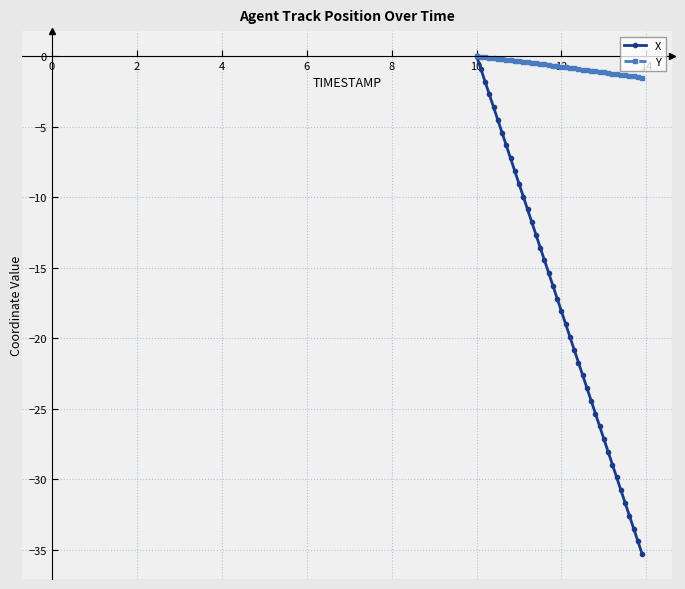

True or false: X has more than 1 points higher than both neighbors.

False